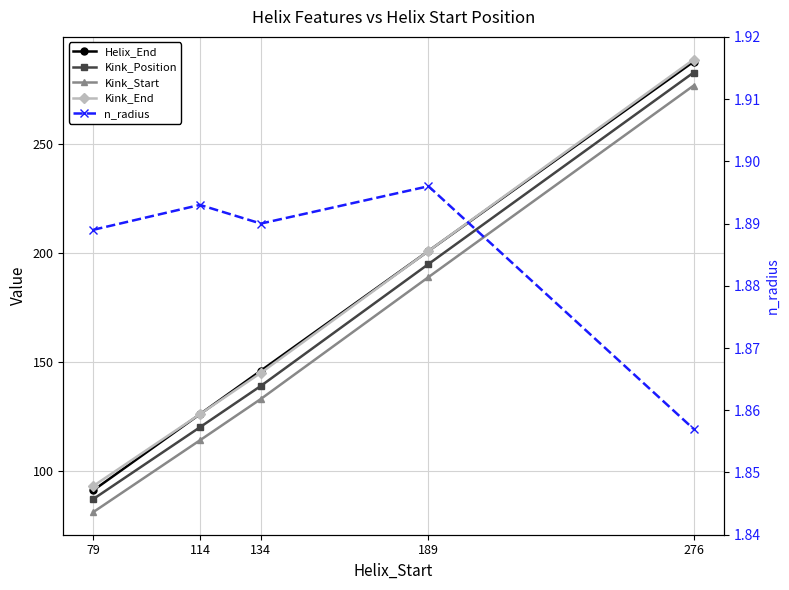

Reading left to right, what are all the values shown in this chart?

Helix_End: 91.0	126.0	146.0	201.0	288.0
Kink_Position: 87.0	120.0	139.0	195.0	283.0
Kink_Start: 81.0	114.0	133.0	189.0	277.0
Kink_End: 93.0	126.0	145.0	201.0	289.0
n_radius: 1.9	1.9	1.9	1.9	1.9